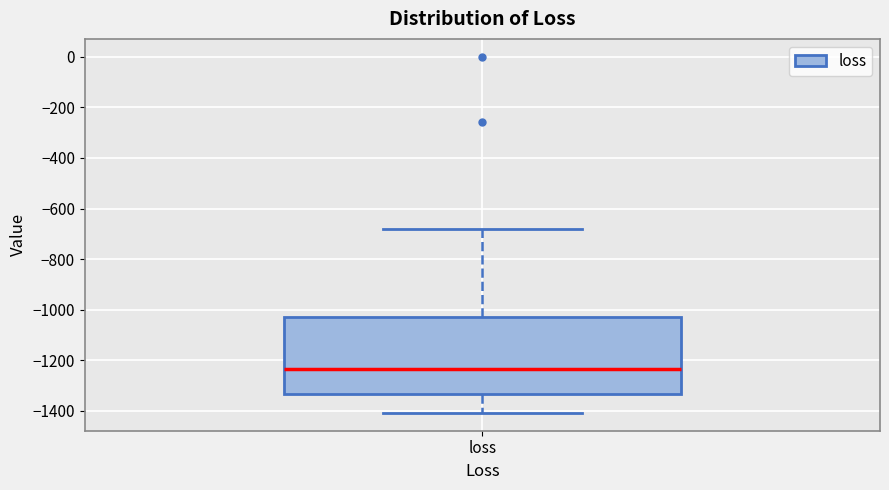

Where does the lower whisker of the box for loss end on the y-axis? The values are not printed on the chart, so give them approximately, as read against the axis.

-1400